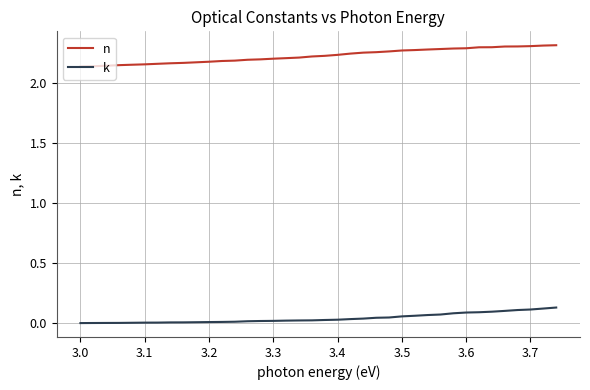

Is the value of k at 34 greater than the value of n at 21?

No